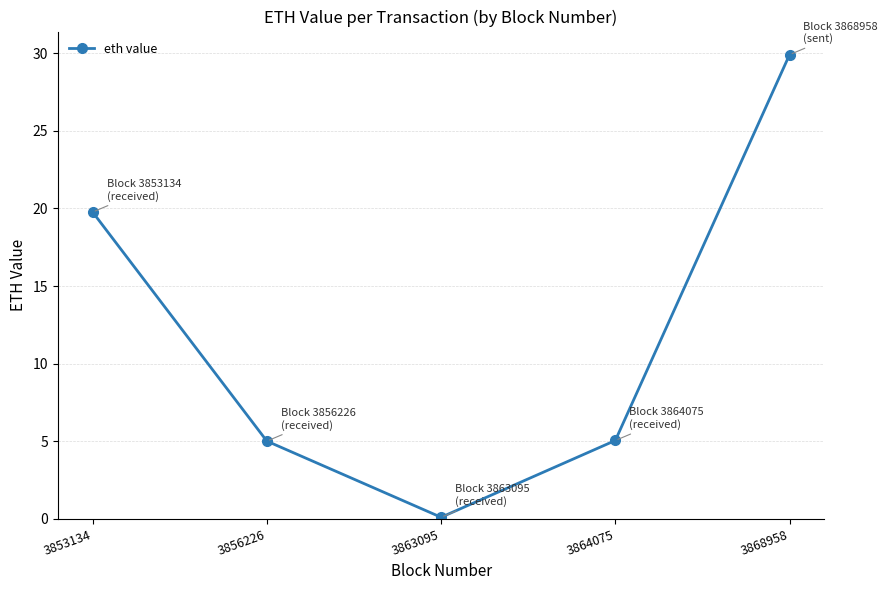

What is the difference between the second highest and minimum values?

19.7